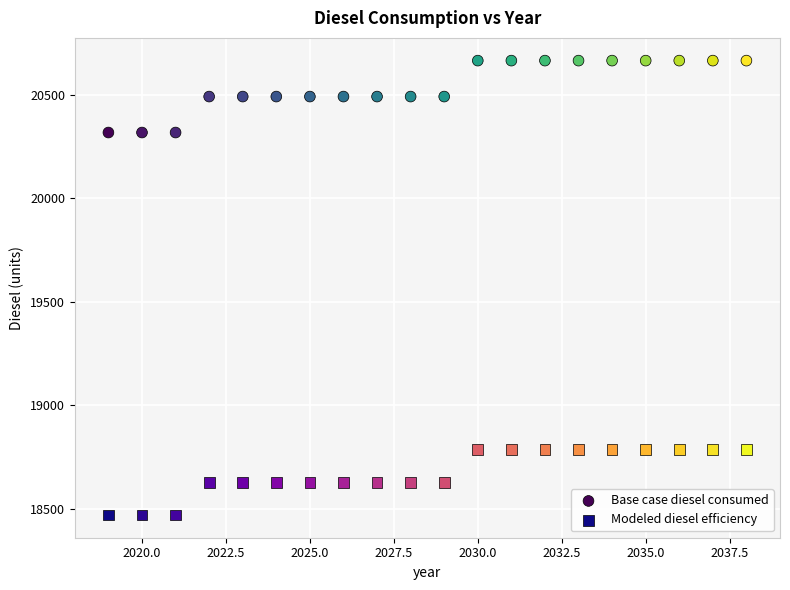

Across all data points, what is the range of Y values (max minus min)?

2194.3